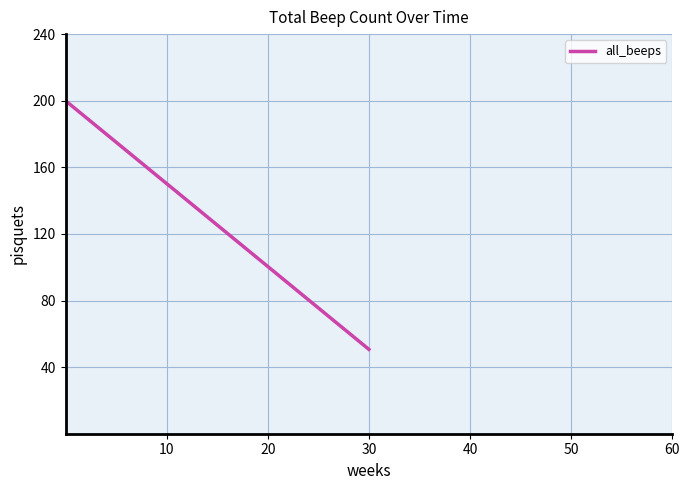

Is this an area chart (filled region under the line)?

No